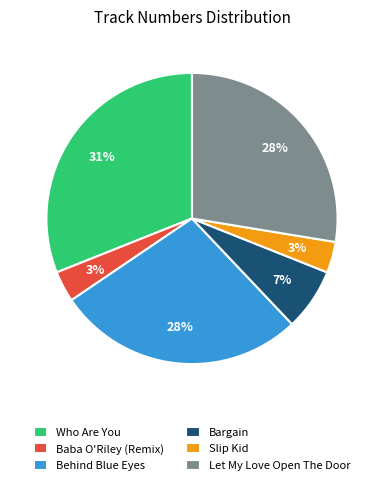

True or false: Slip Kid accounts for 3% of the total.

True